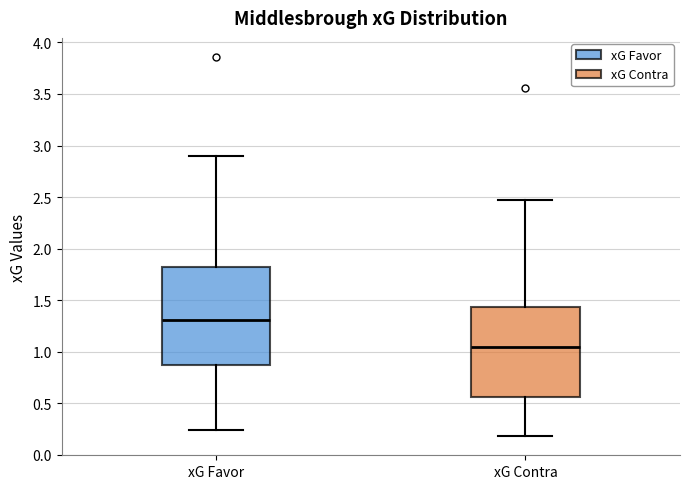

Reading left to right, read every box against the y-axis: the position of its median line, the range the box covers, and the ends of its whiskers. The values are not printed on the chart, so give them approximately, as read against the axis.

xG Favor: median 1.30, box 0.90 to 1.80, whiskers 0.25 to 2.90
xG Contra: median 1.05, box 0.55 to 1.45, whiskers 0.20 to 2.45